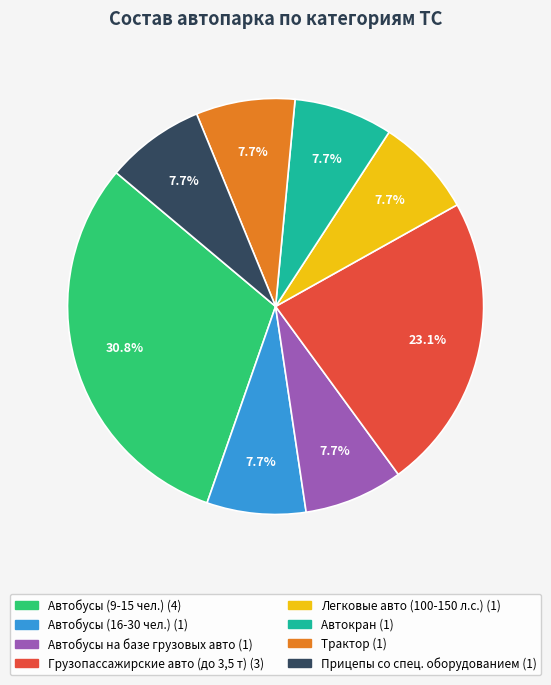

What percentage is the Прицепы со спец. оборудованием slice, to the nearest percent?

8%